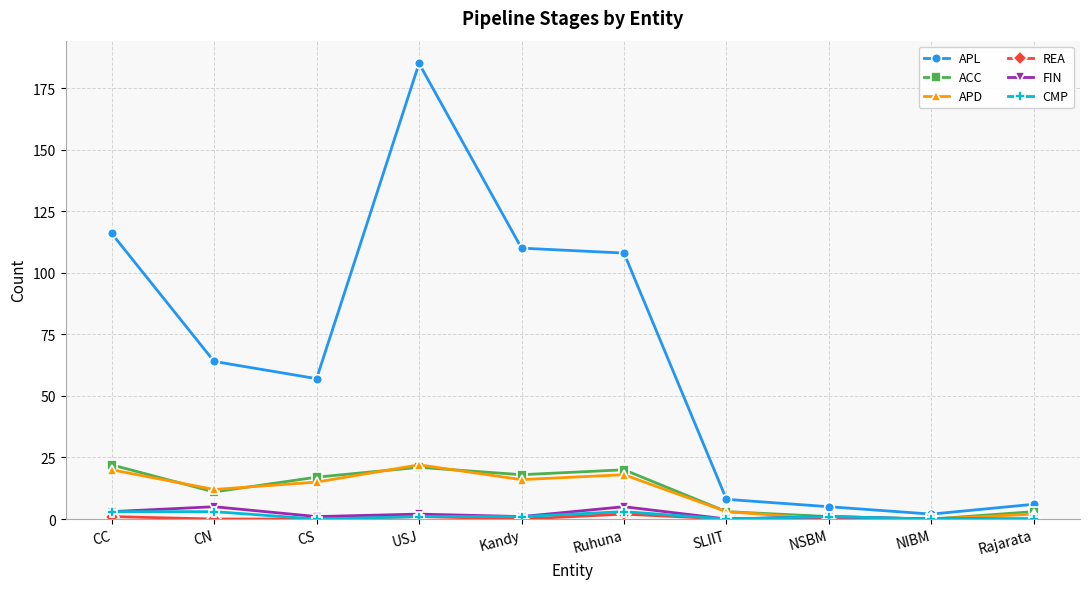

Which series has the largest range (max minus min)?

APL